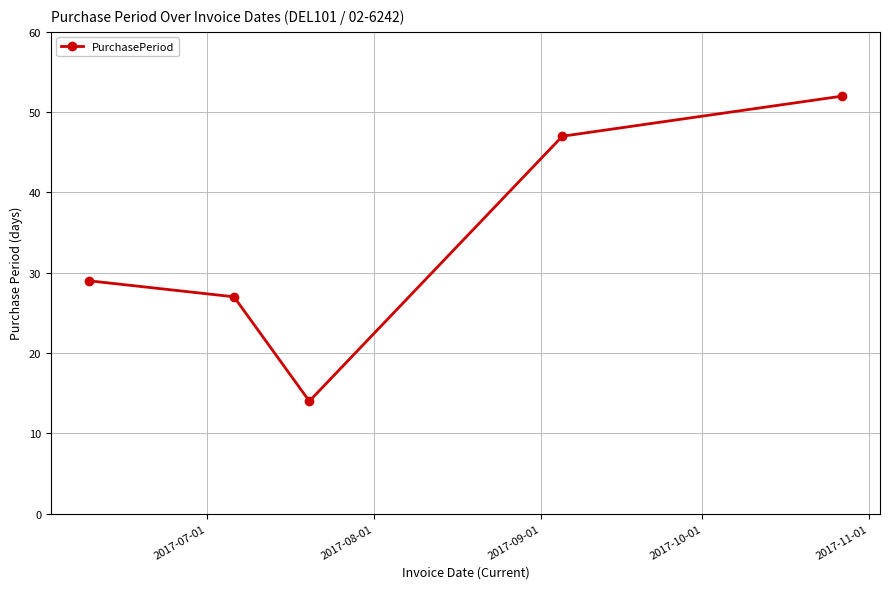

What is the value of the 1st point from the left?

29